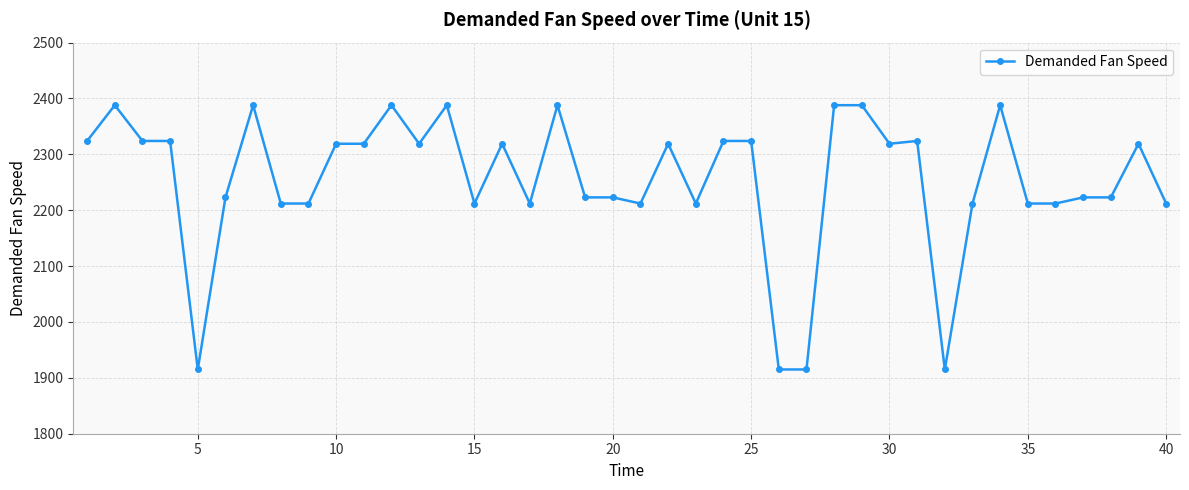

What is the value of the 5th point from the left?

1915